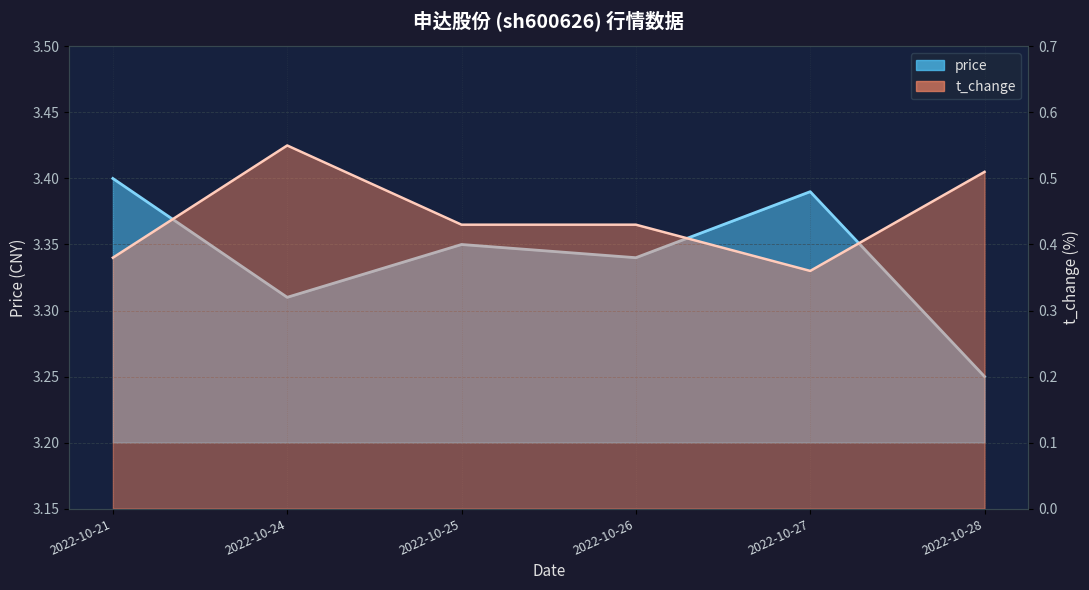

At which label does price reach its minimum?

2022-10-28